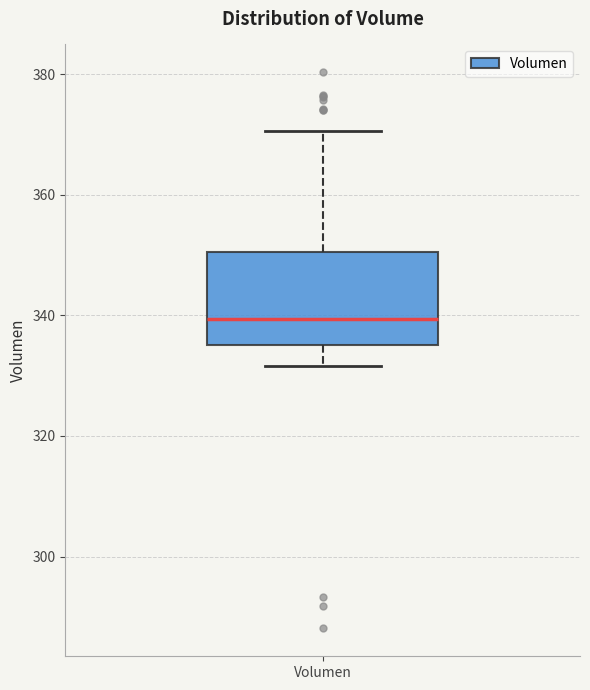

Where does the median line of the box for Volumen sit on the y-axis? The values are not printed on the chart, so give them approximately, as read against the axis.

340